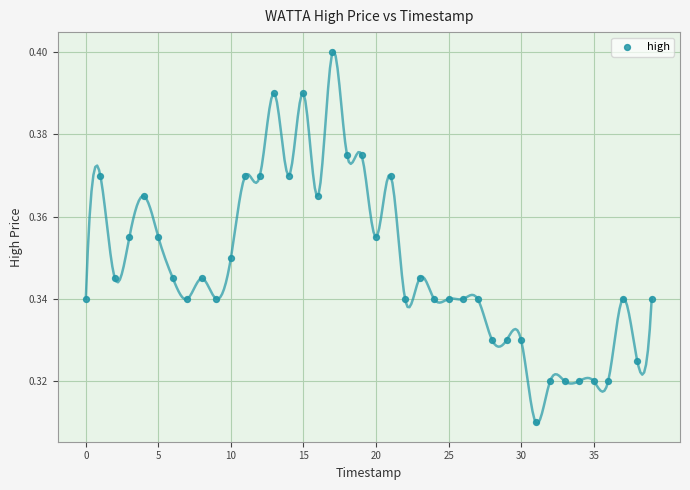

How many points are shown in the scatter plot?

40